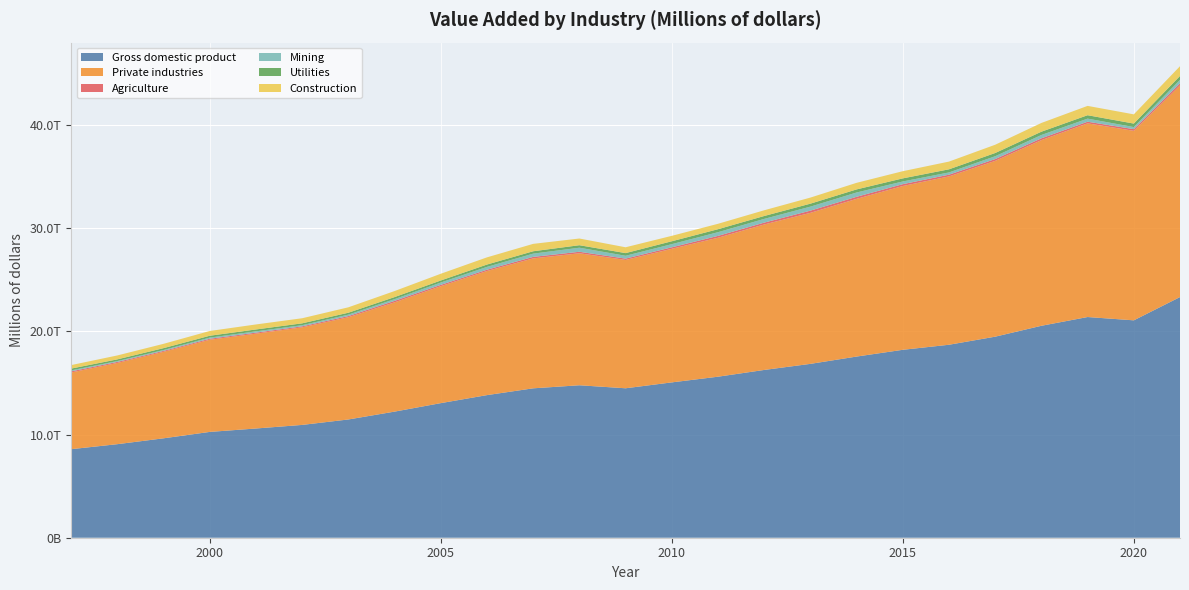

How many values in the Agriculture series exceed 145503?

12